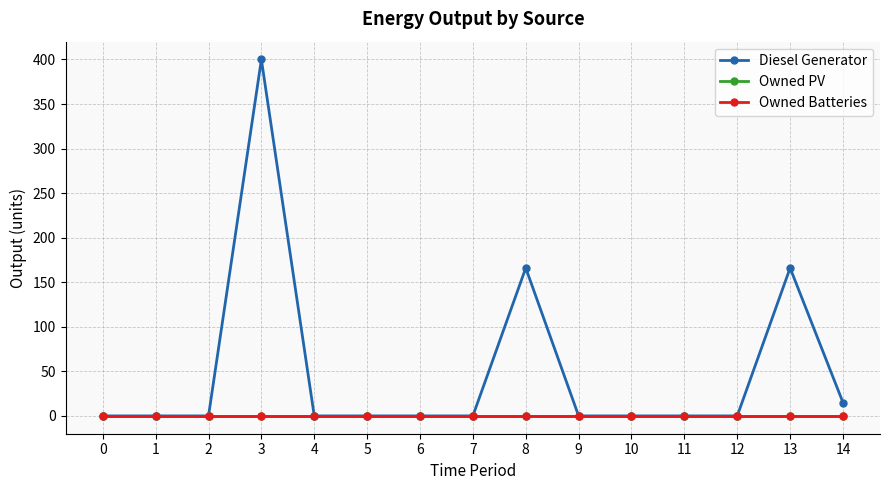

Which category has the highest value across all series?

3